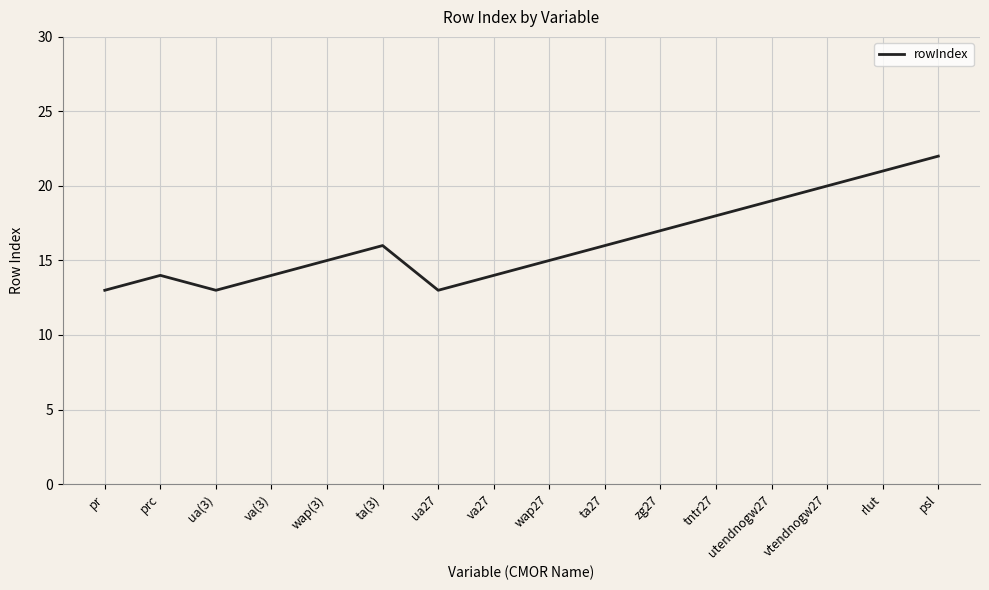

Which label corresponds to the largest value in the chart?

psl